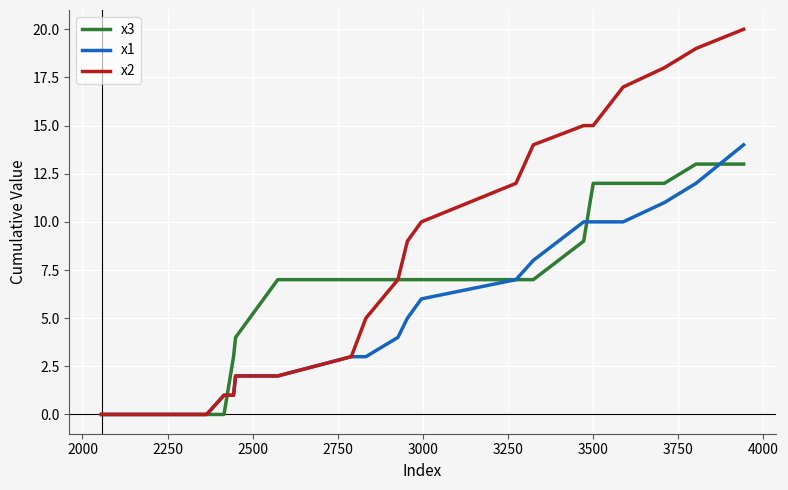

How many values in the x2 series are below 9?

10